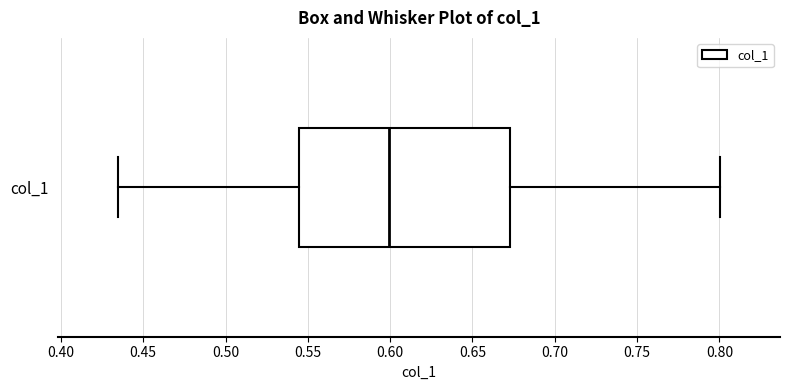

Transcribe this box plot: give where the median line is, the range the box spans, and where the two whiskers end, as read against the x-axis. The values are not printed on the chart, so give them approximately, as read against the axis.

median 0.600, box 0.545 to 0.675, whiskers 0.435 to 0.800